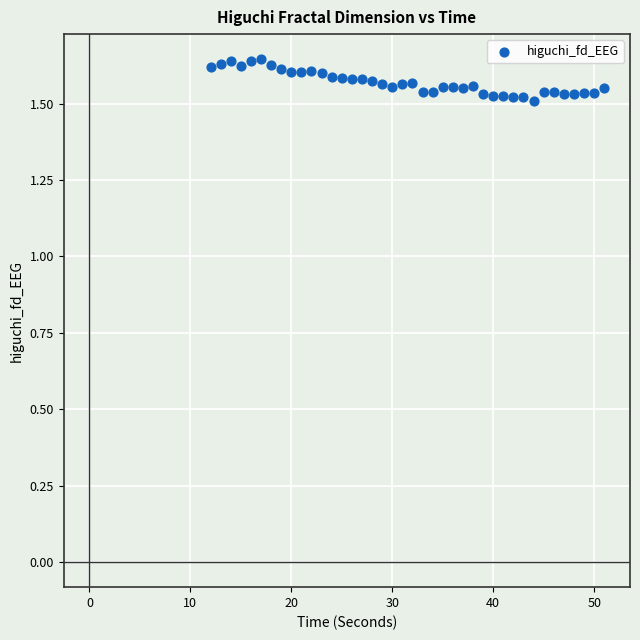

What is the range of X values (max minus min)?

39.0